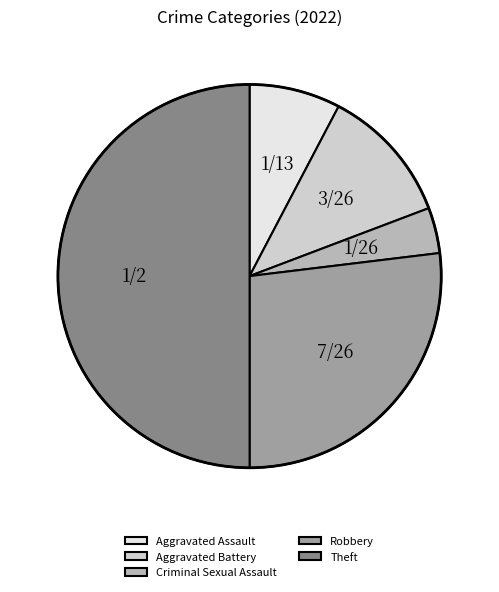

Approximately how many times larger is the value at Robbery compared to Criminal Sexual Assault?

7.0